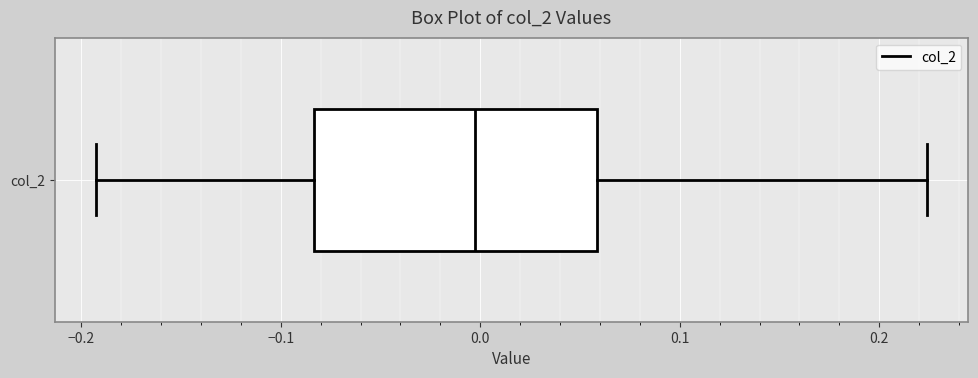

Read this box plot against the x-axis: the position of the median line, the range covered by the box, and the ends of both whiskers. The values are not printed on the chart, so give them approximately, as read against the axis.

median 0.00, box -0.08 to 0.06, whiskers -0.19 to 0.22